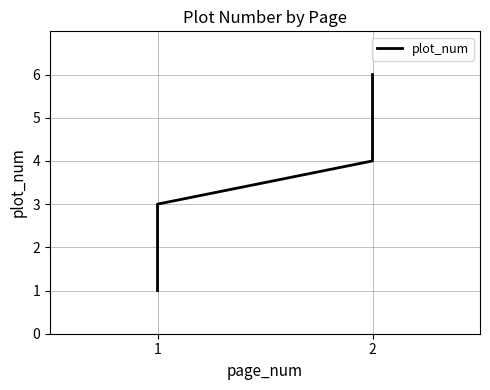

Where is the data nearest to the value 3?

1